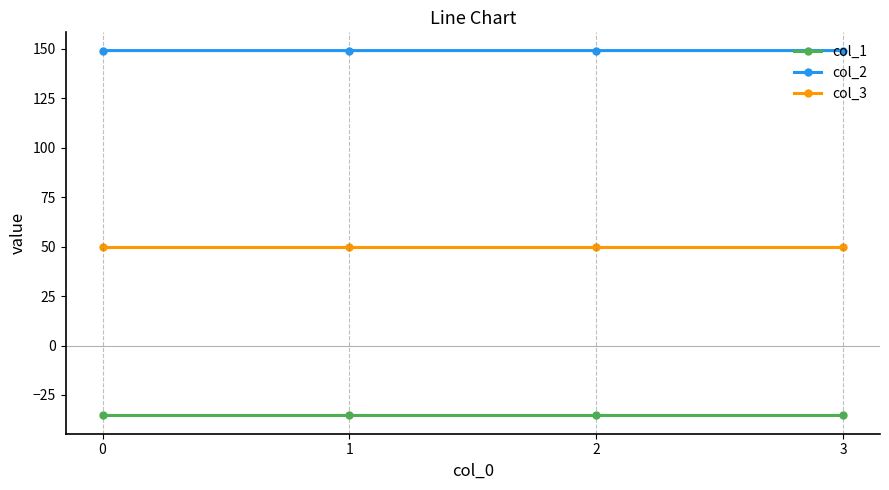

What is the minimum value for col_1?

-35.4